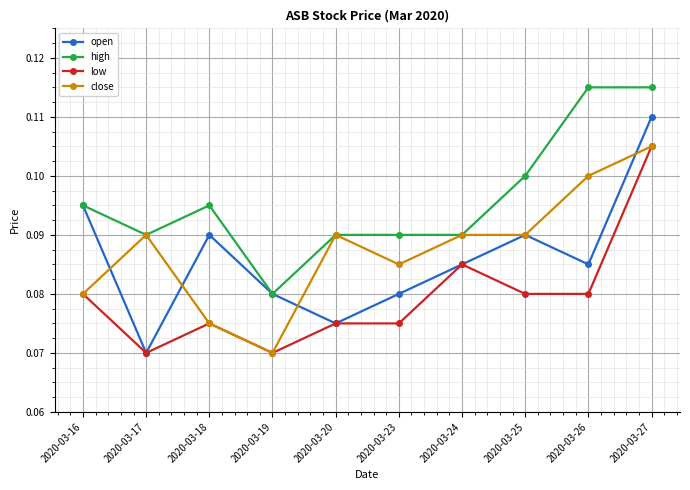

The close series shows 0.0 at 2020-03-23. True or false?

False